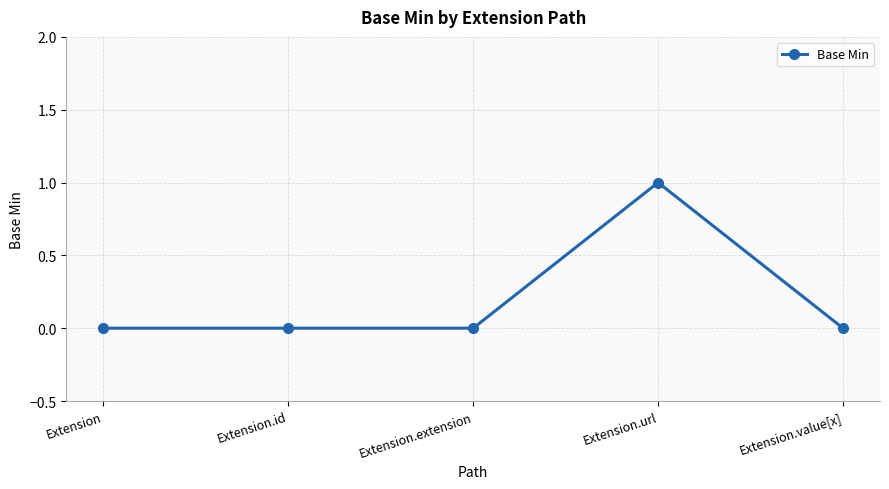

What position from the right is Extension.url?

2